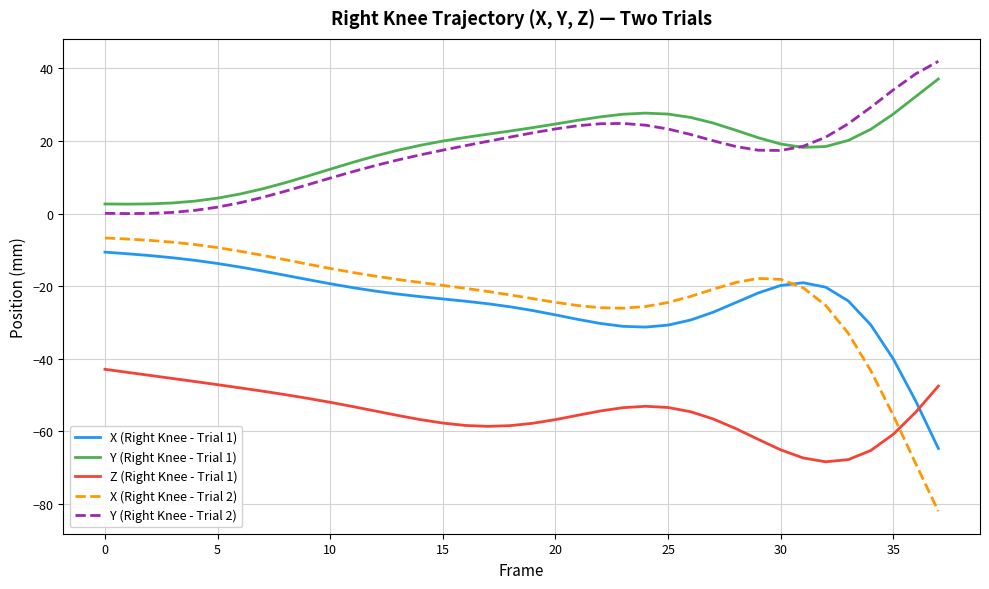

What is the smallest value displayed?

-82.0